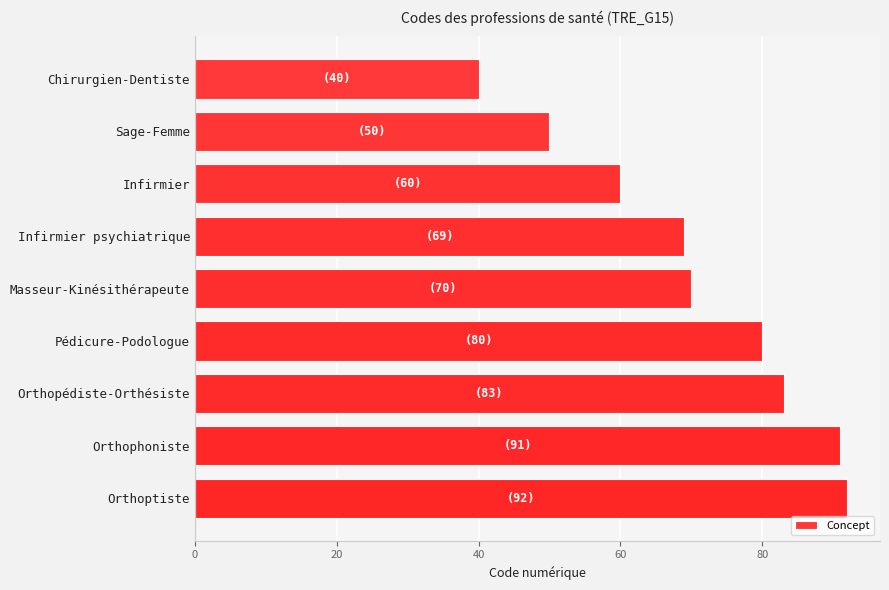

How many categories are shown in the chart?

9